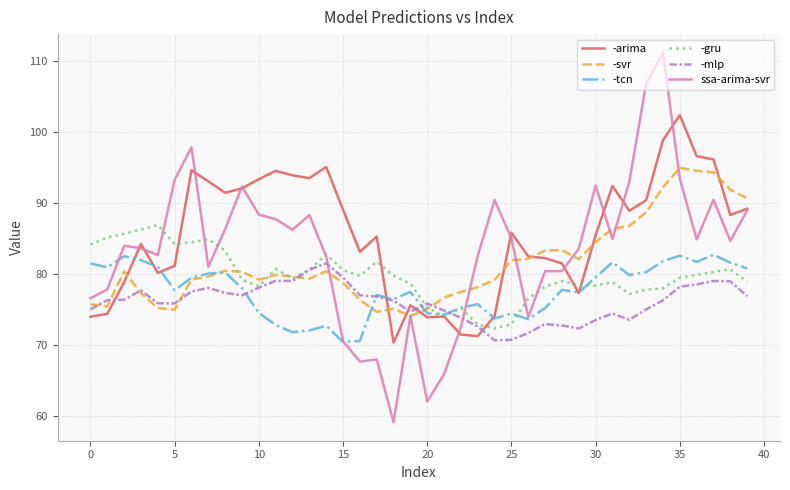

List the series in order of their overall mean, lowest first.

-mlp, -tcn, -gru, -svr, ssa-arima-svr, -arima